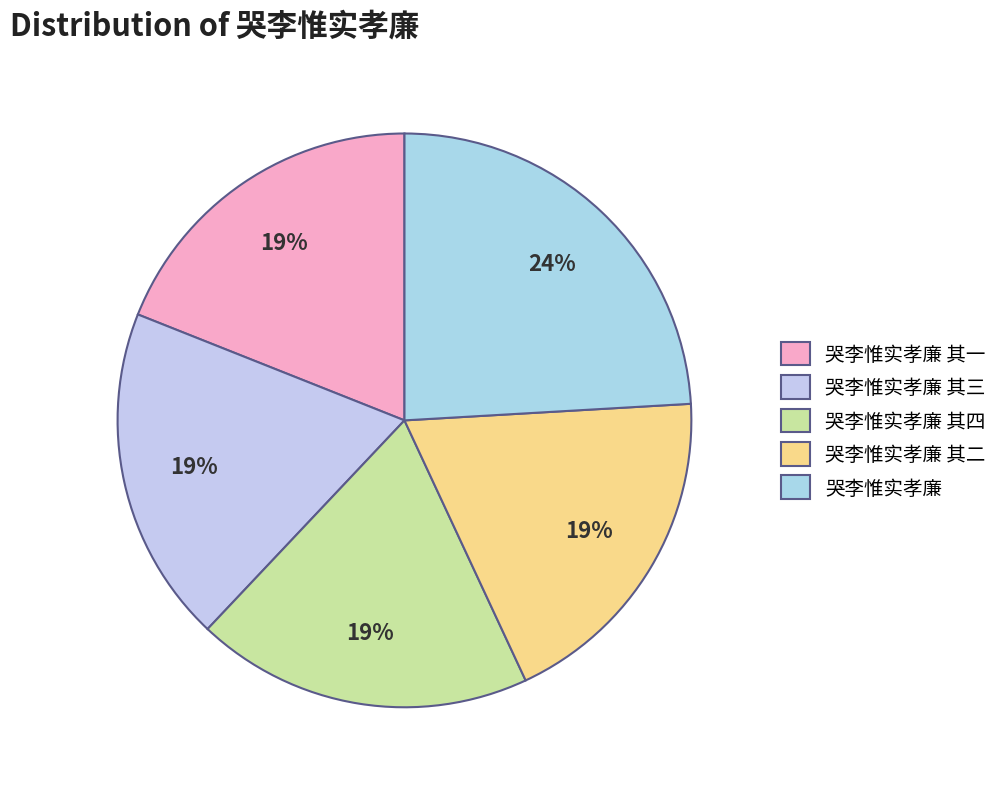

Is there a majority slice in this chart?

No